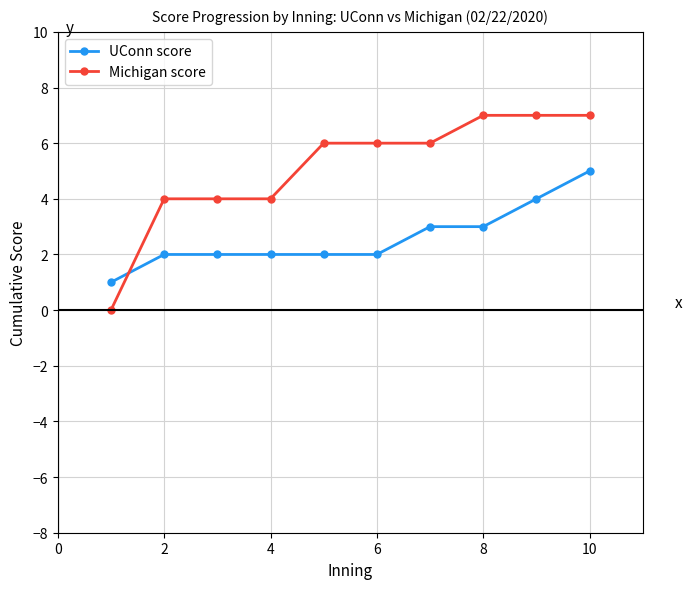

What is the difference between the maximum and minimum values in the UConn score series?

4